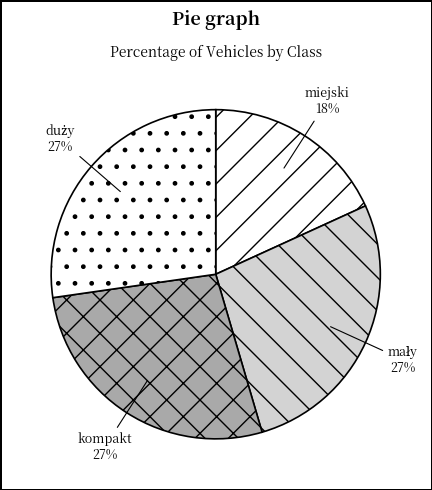

What is the smallest slice in the pie chart?

miejski